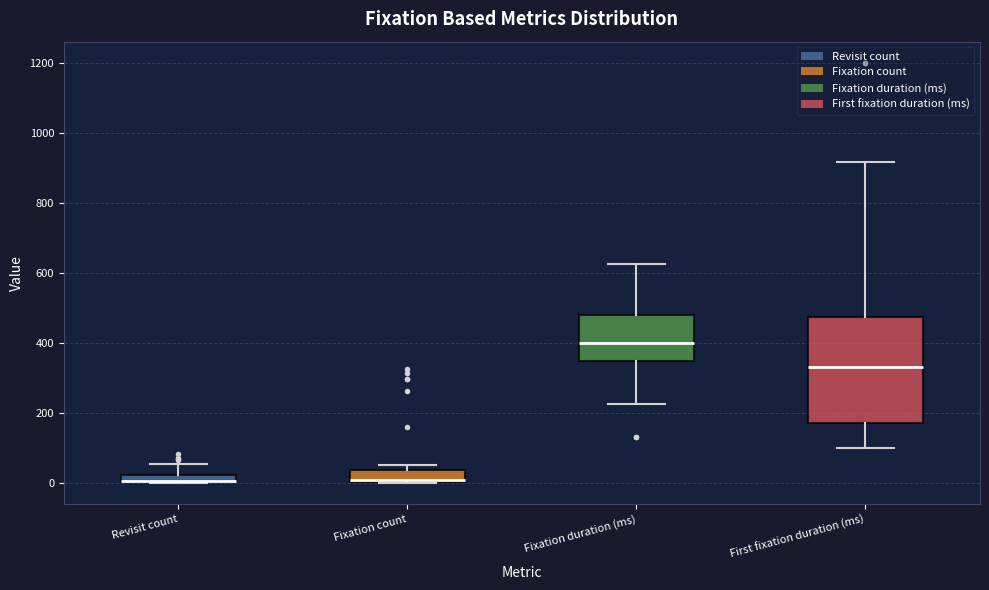

Comparing the boxes themselves (not the whiskers), which one is the tallest?

First fixation duration (ms)